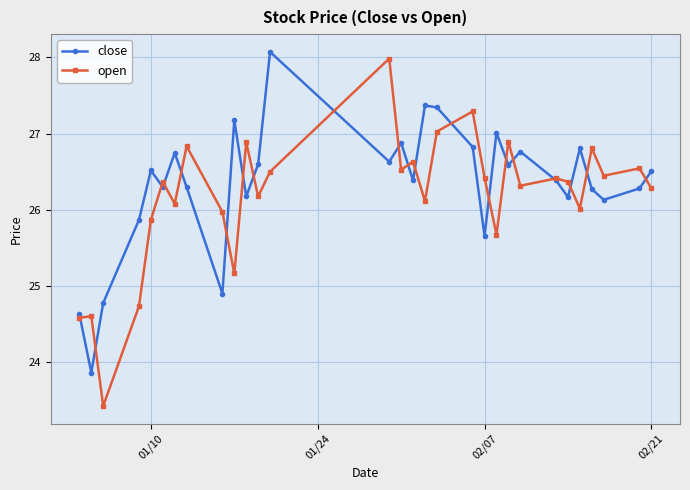

What is the value of the close point at the 19th from the left?

26.8